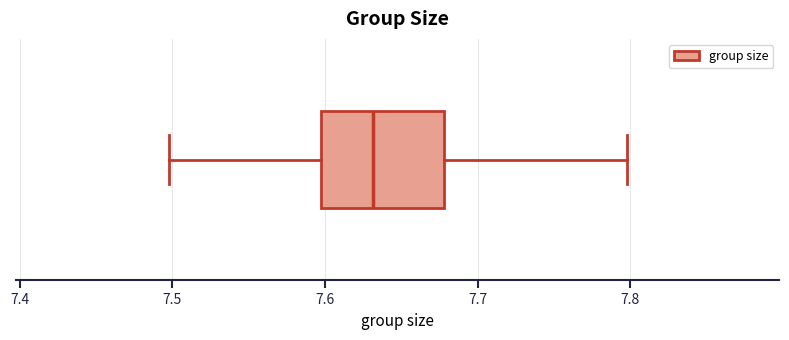

Where does the right whisker of the box end on the x-axis? The values are not printed on the chart, so give them approximately, as read against the axis.

7.80